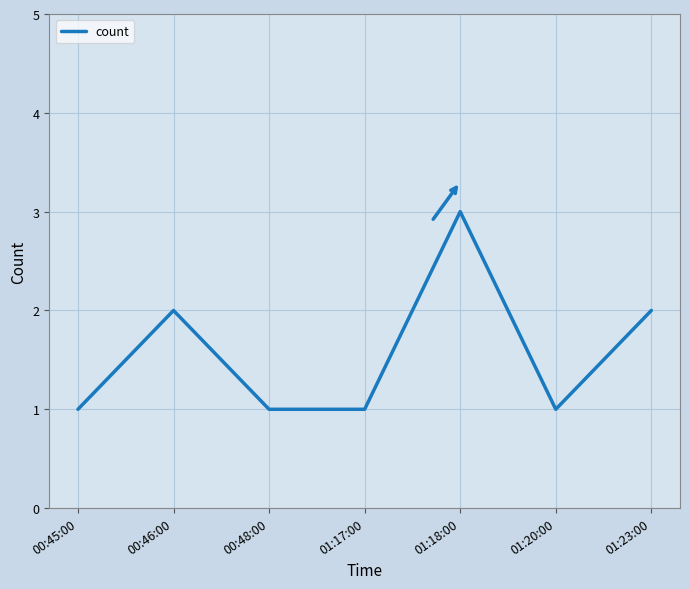

What is the change in value from 01:18:00 to 01:23:00?

-1